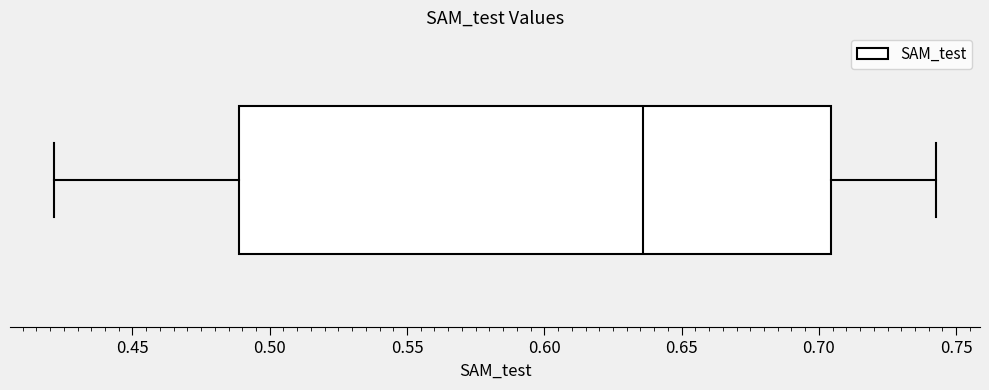

Read this box plot against the x-axis: the position of the median line, the range covered by the box, and the ends of both whiskers. The values are not printed on the chart, so give them approximately, as read against the axis.

median 0.635, box 0.490 to 0.705, whiskers 0.420 to 0.745